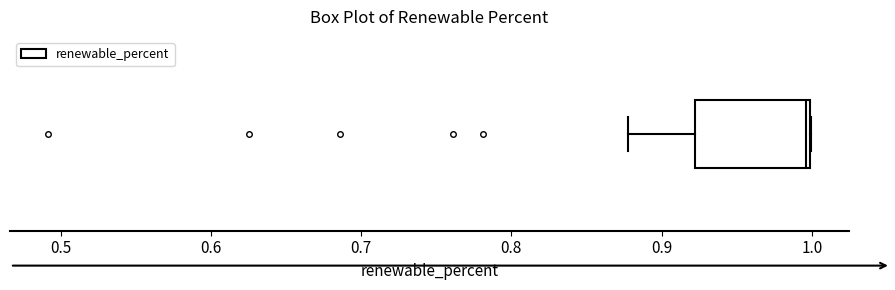

Read this box plot against the x-axis: the position of the median line, the range covered by the box, and the ends of both whiskers. The values are not printed on the chart, so give them approximately, as read against the axis.

median 1.00, box 0.92 to 1.00, whiskers 0.88 to 1.00